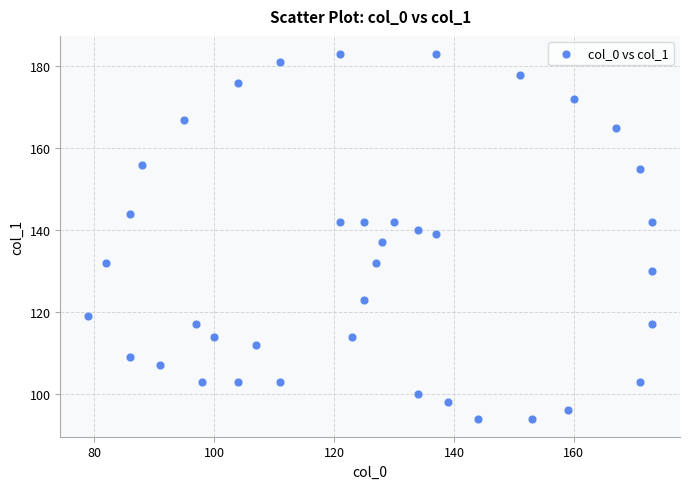

What is the range of X values (max minus min)?

94